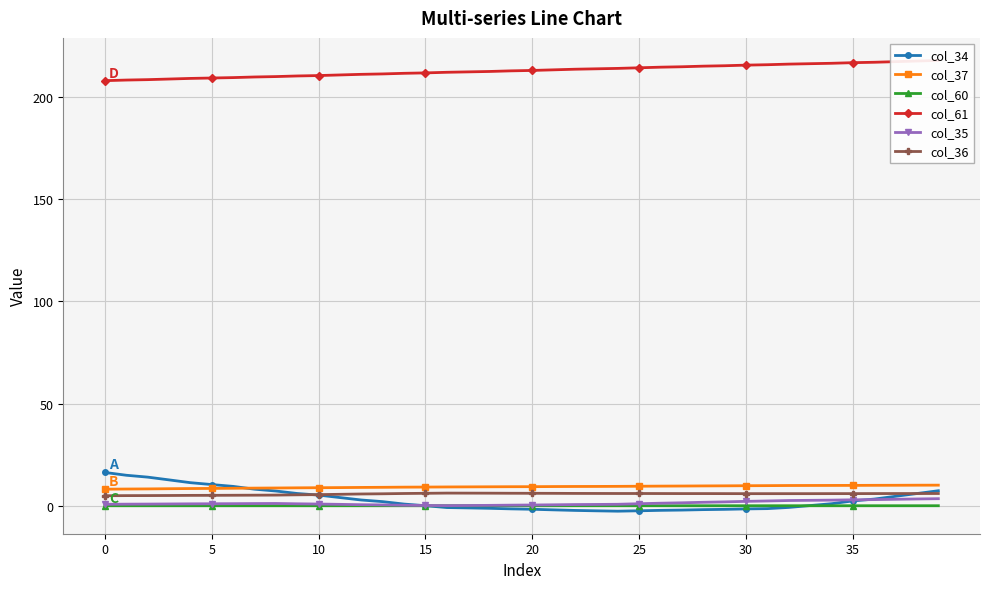

What is the approximate value of col_34 at 5?

10.4